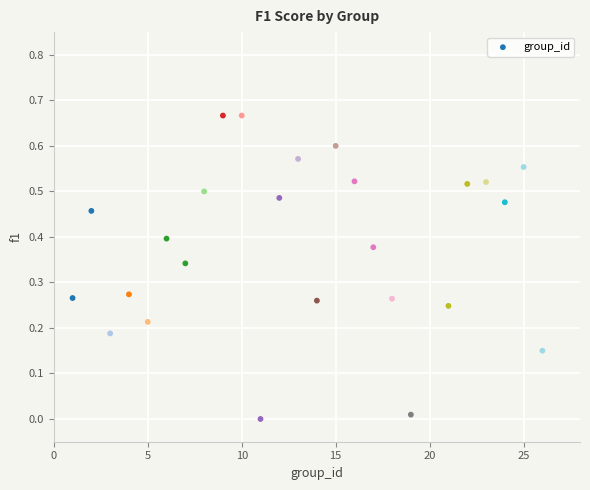

What is the range of X values (max minus min)?

25.0